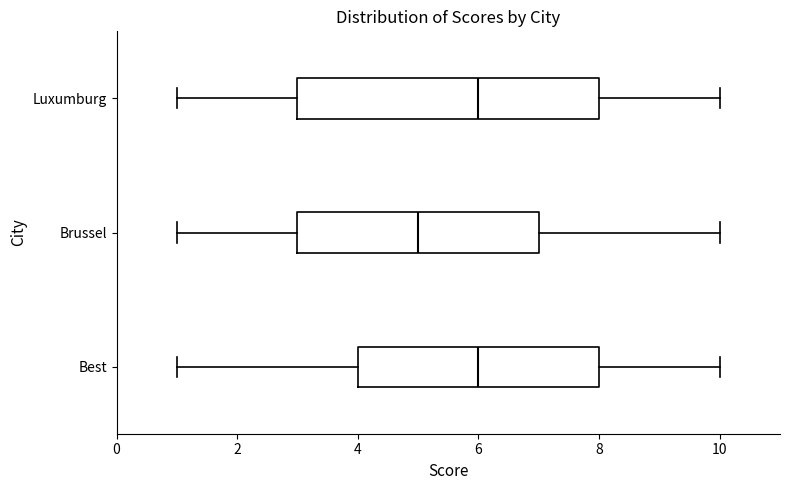

Which box is the widest, from its left edge to its right edge?

Luxumburg